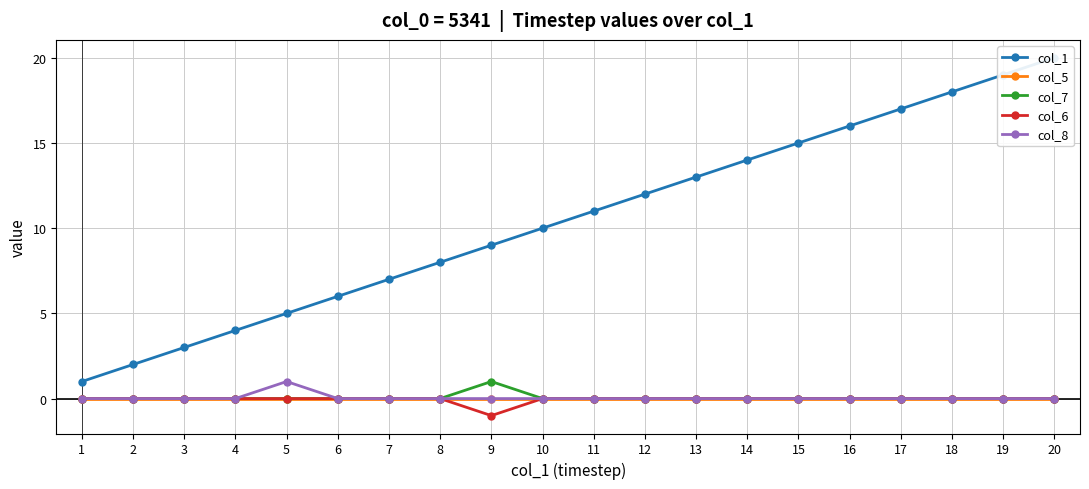

True or false: col_6 has more than 0 interior local peaks.

False